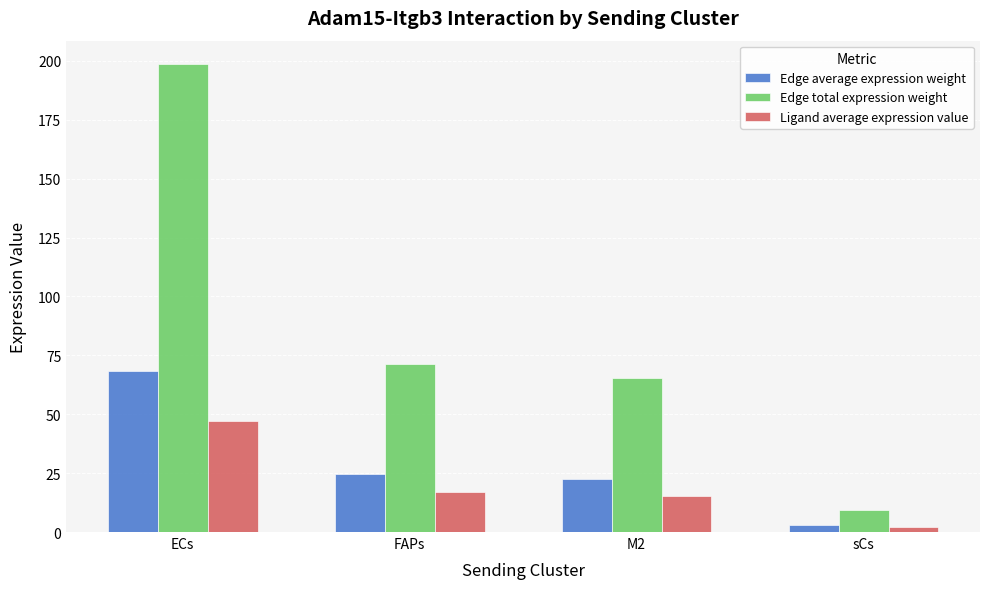

How many series are shown in this chart?

3